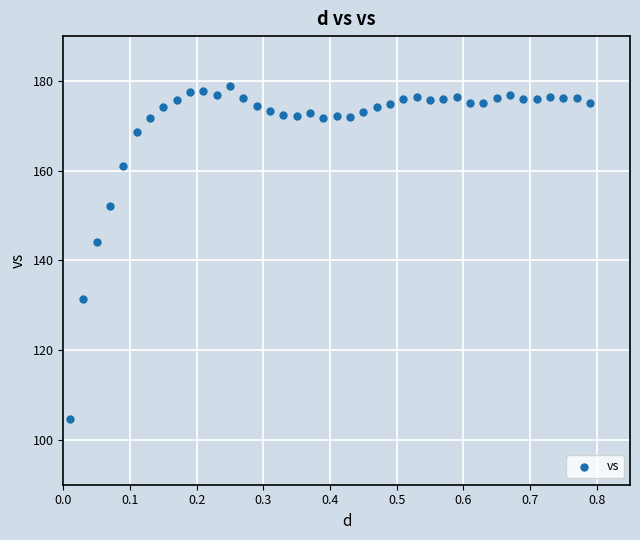

What Y value in the scatter plot is closest to 141?

144.0